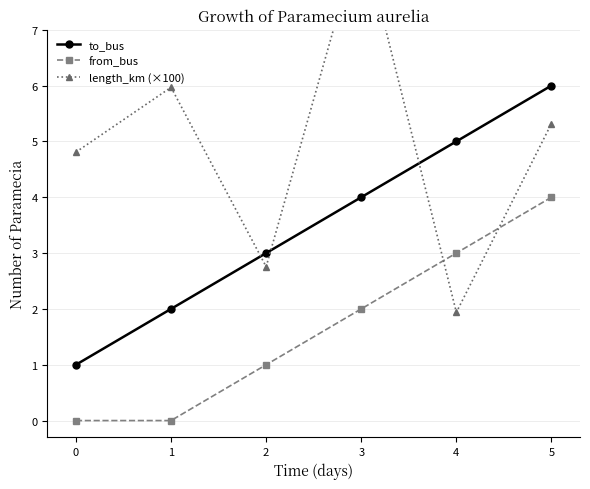

At which label is from_bus closest to 2?

3